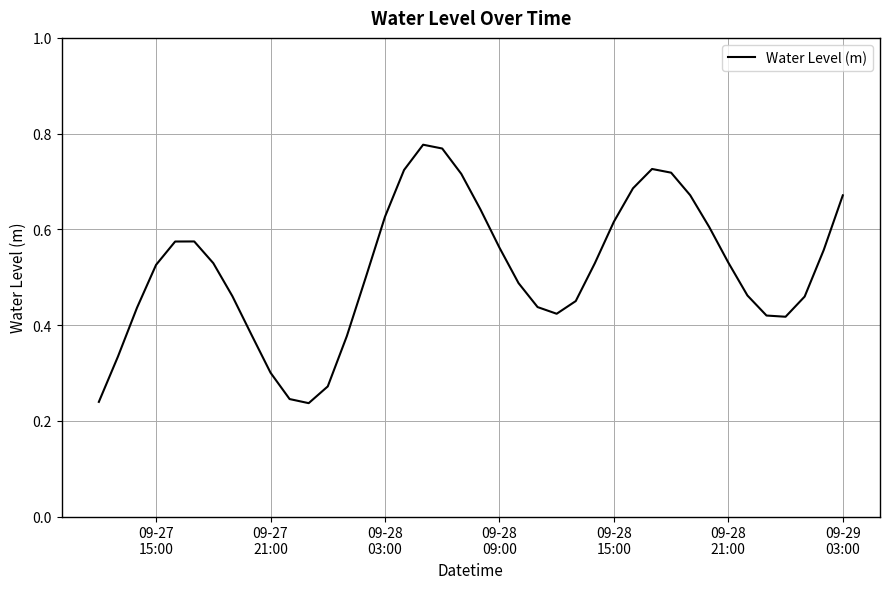

Count the number of categories in the chart.

40